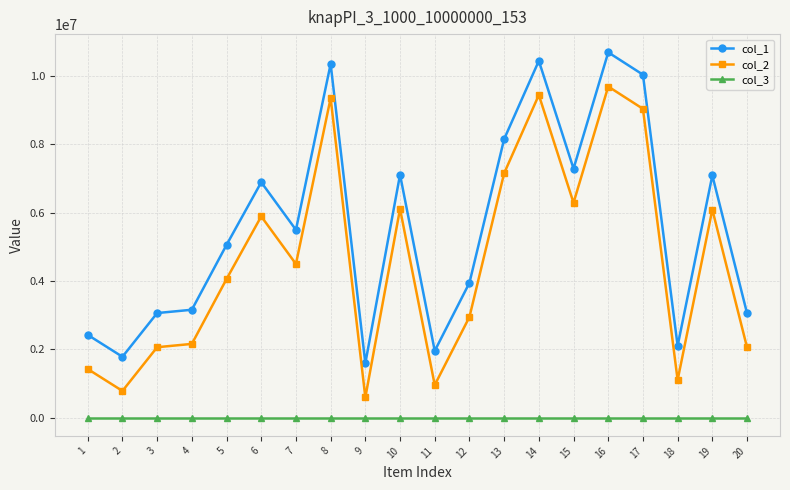

Does the chart have visible grid lines?

Yes